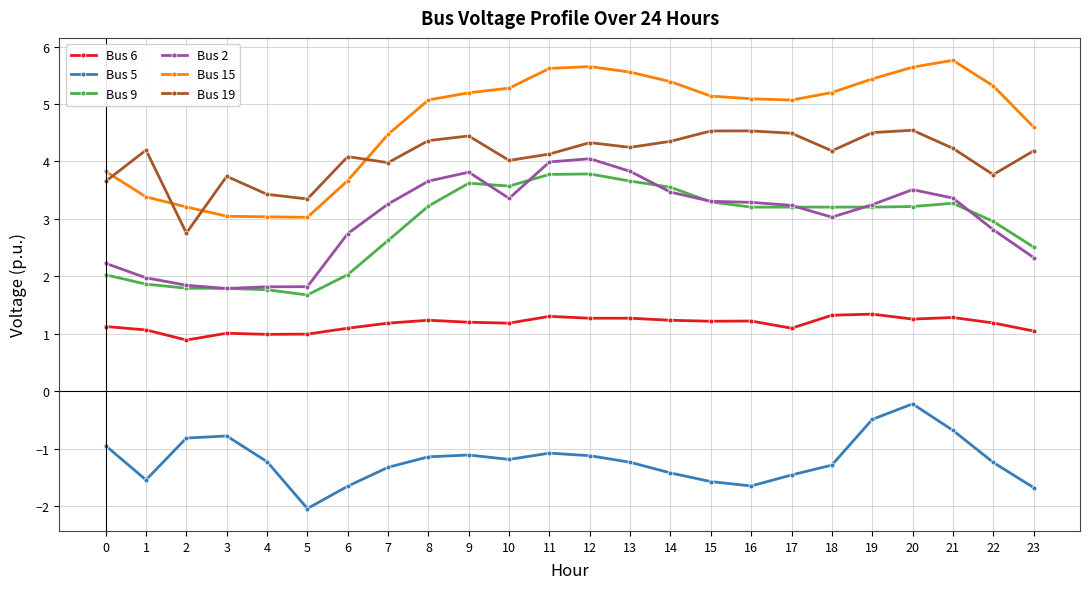

True or false: Bus 2 and Bus 5 intersect in this chart.

False